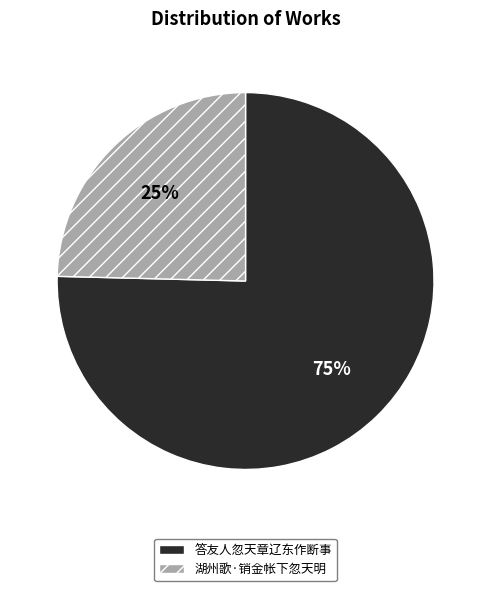

How many slices are in this pie chart?

2